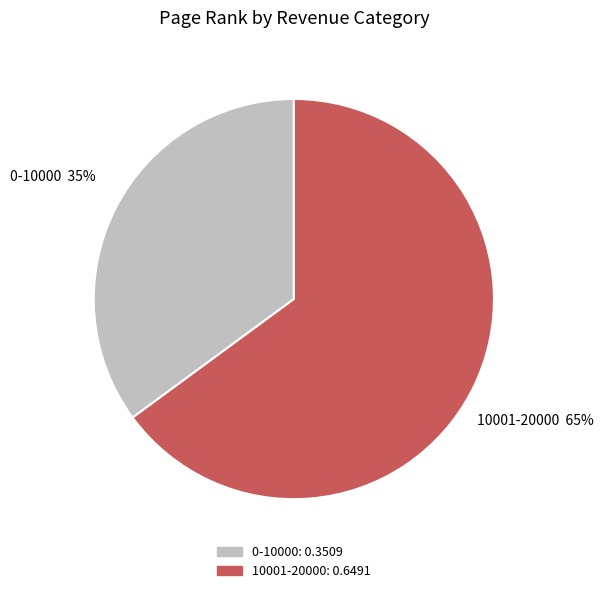

To the nearest percent, what portion does 10001-20000 represent?

65%